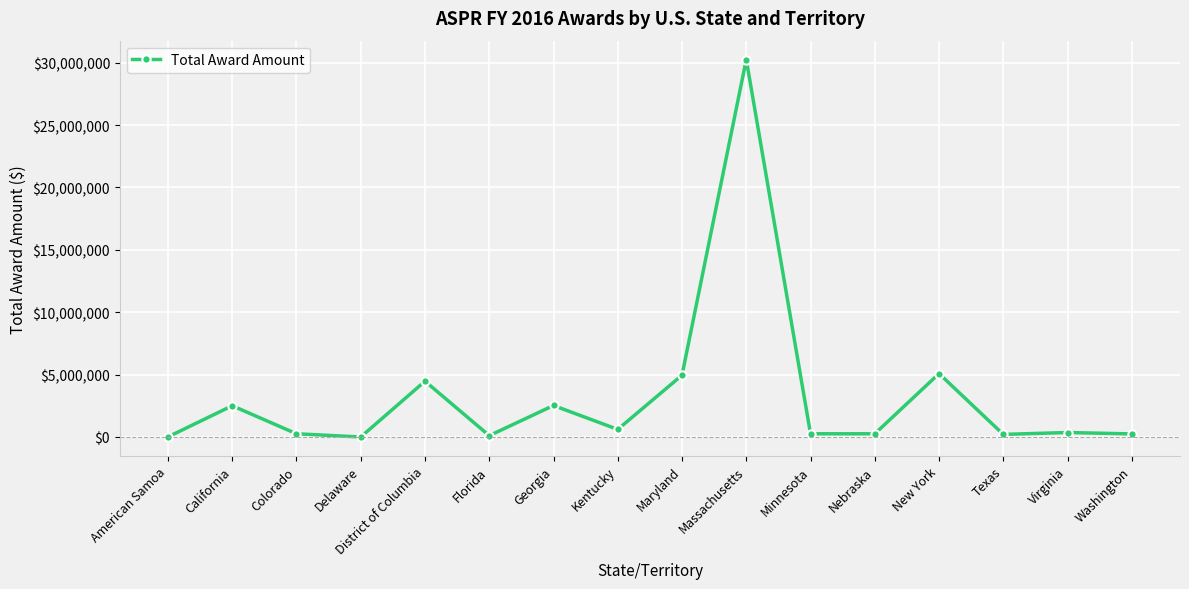

What is the maximum value shown in the chart?

30250000